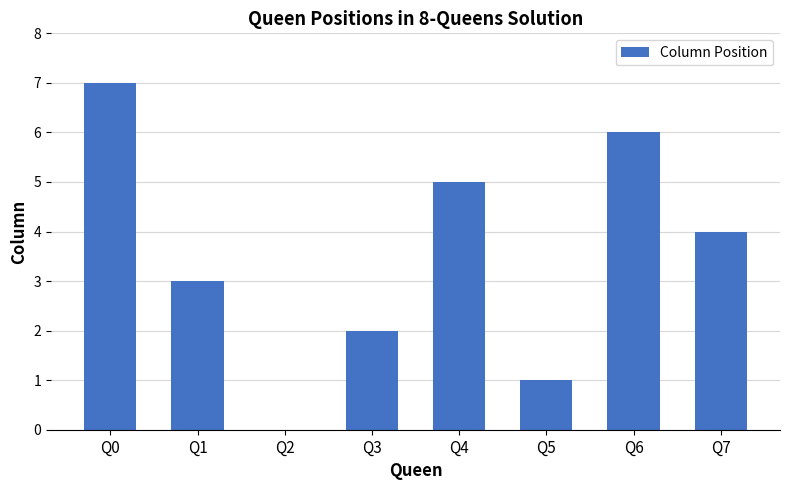

What is the sum of all values?

28